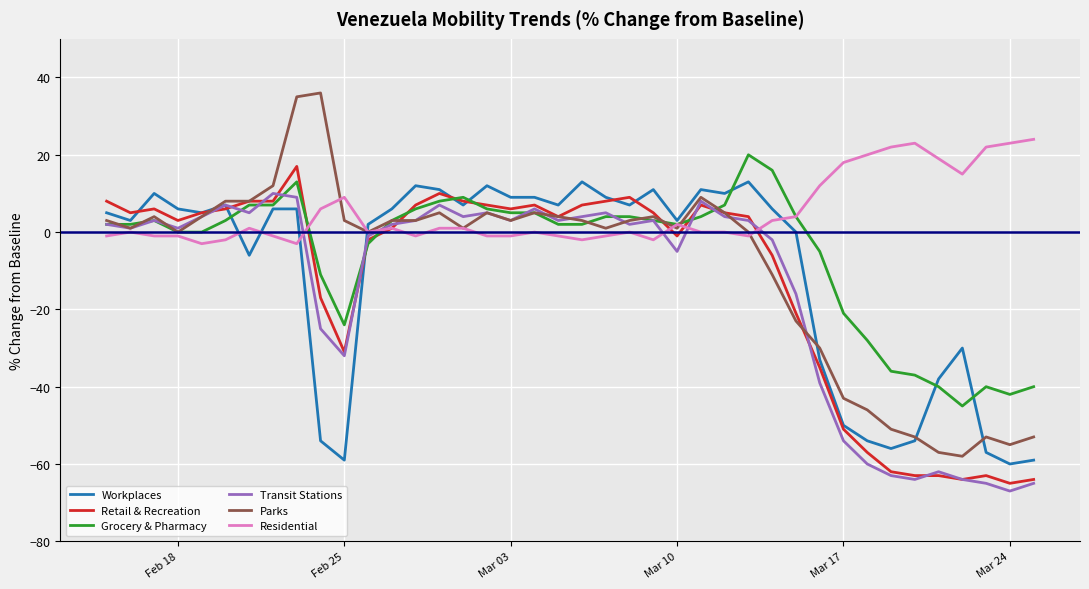

Which series has the largest total across all categories?

Residential